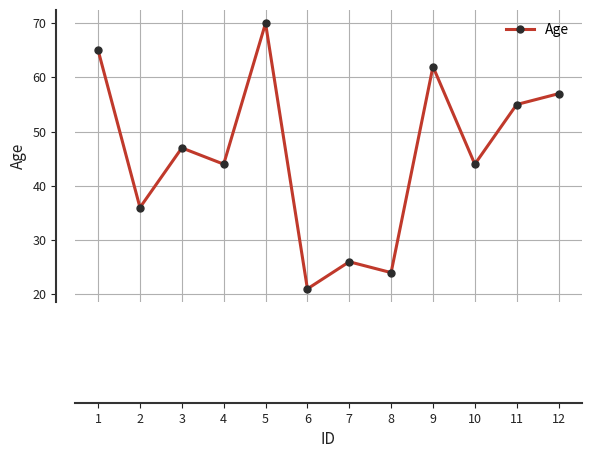

What is the greatest value displayed?

70